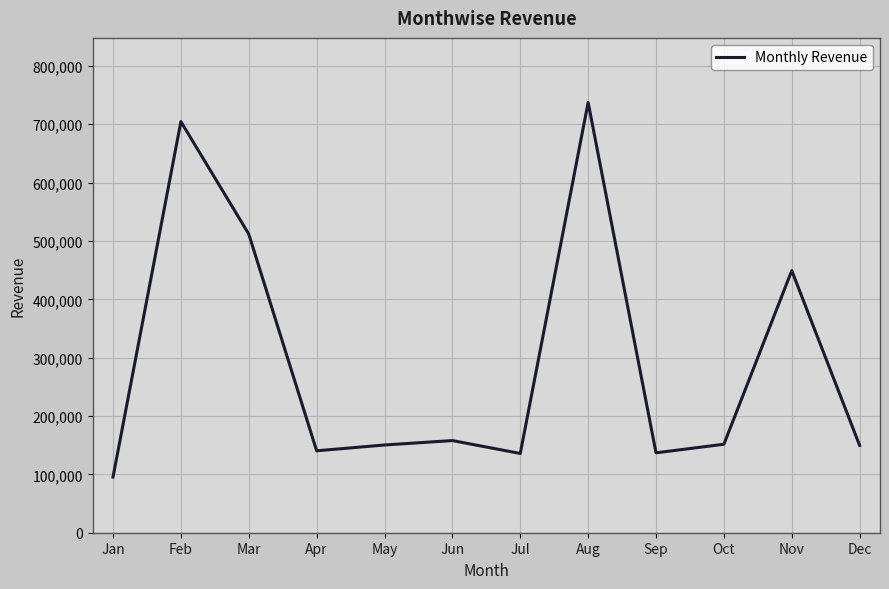

What is the approximate value at May, to the nearest 10?

150350